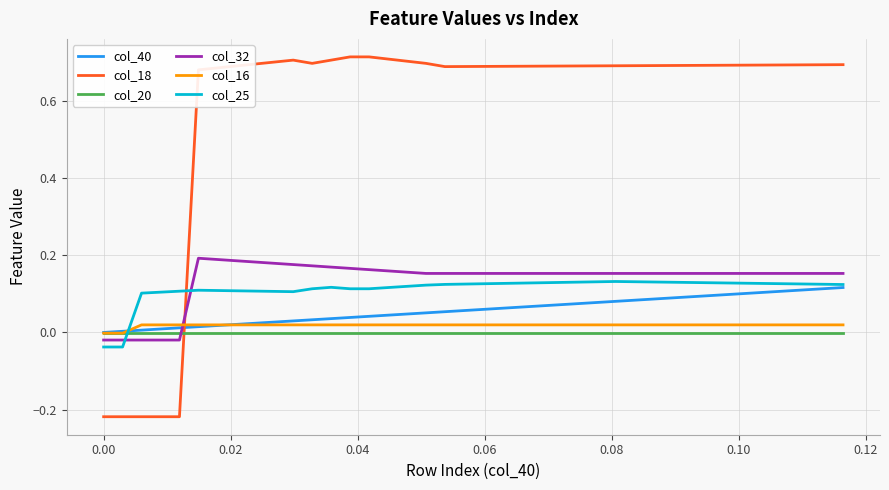

Which series ends up on top after the final intersection of col_40 and col_32?

col_32